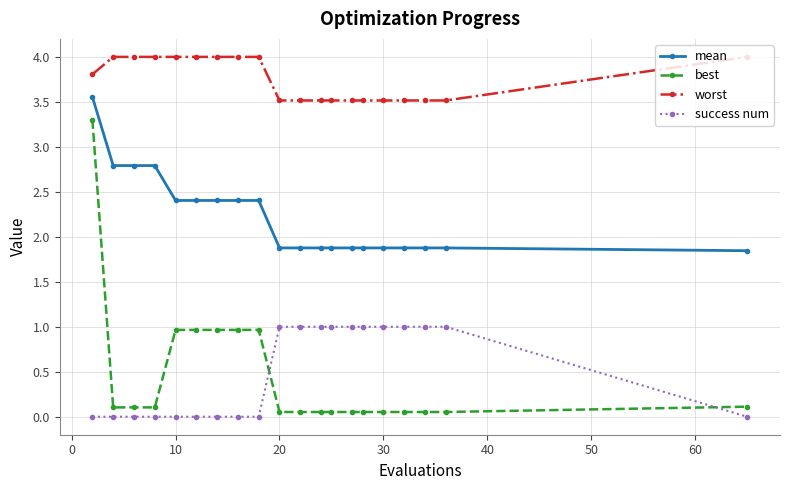

Which series has the largest range (max minus min)?

best